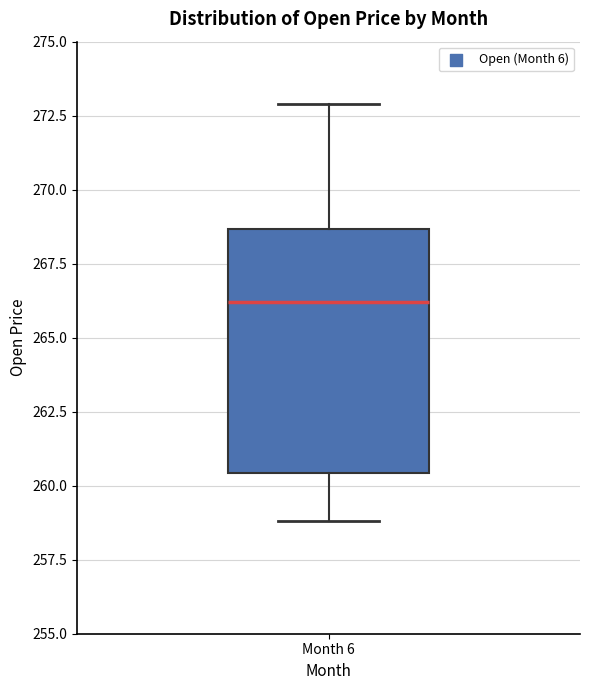

Transcribe this box plot: give where the median line is, the range the box spans, and where the two whiskers end, as read against the y-axis. The values are not printed on the chart, so give them approximately, as read against the axis.

median 266.0, box 260.5 to 268.5, whiskers 259.0 to 273.0